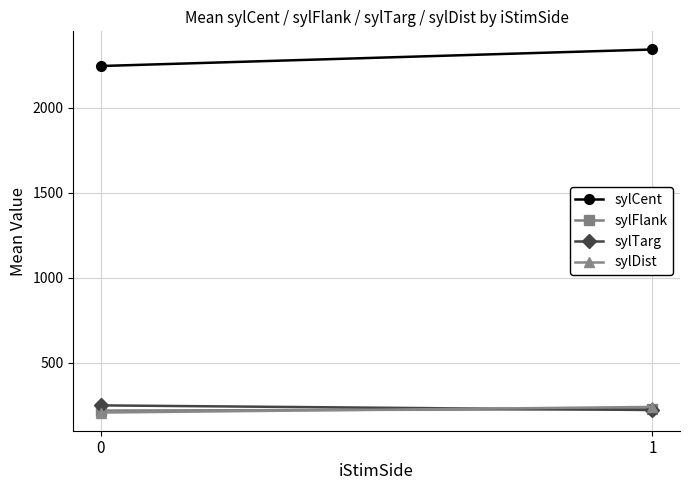

Rank the categories by sylCent value from lowest to highest.

0, 1